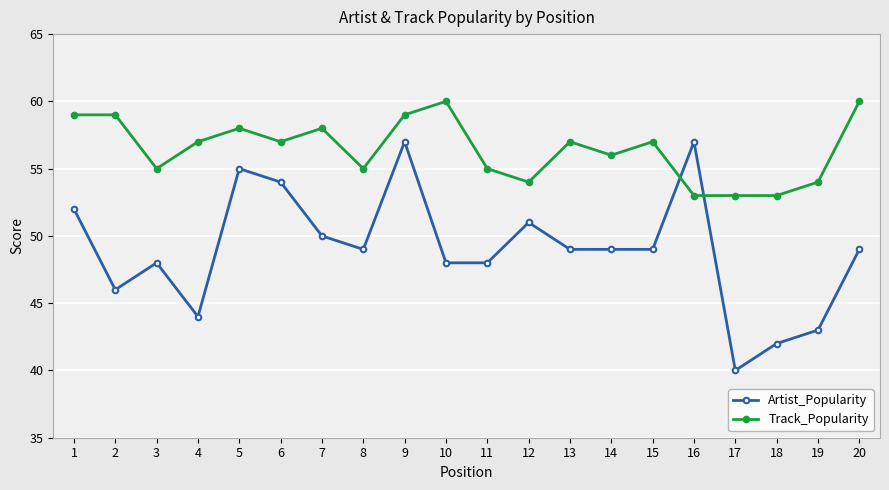

What are all the series names shown in the legend?

Artist_Popularity, Track_Popularity